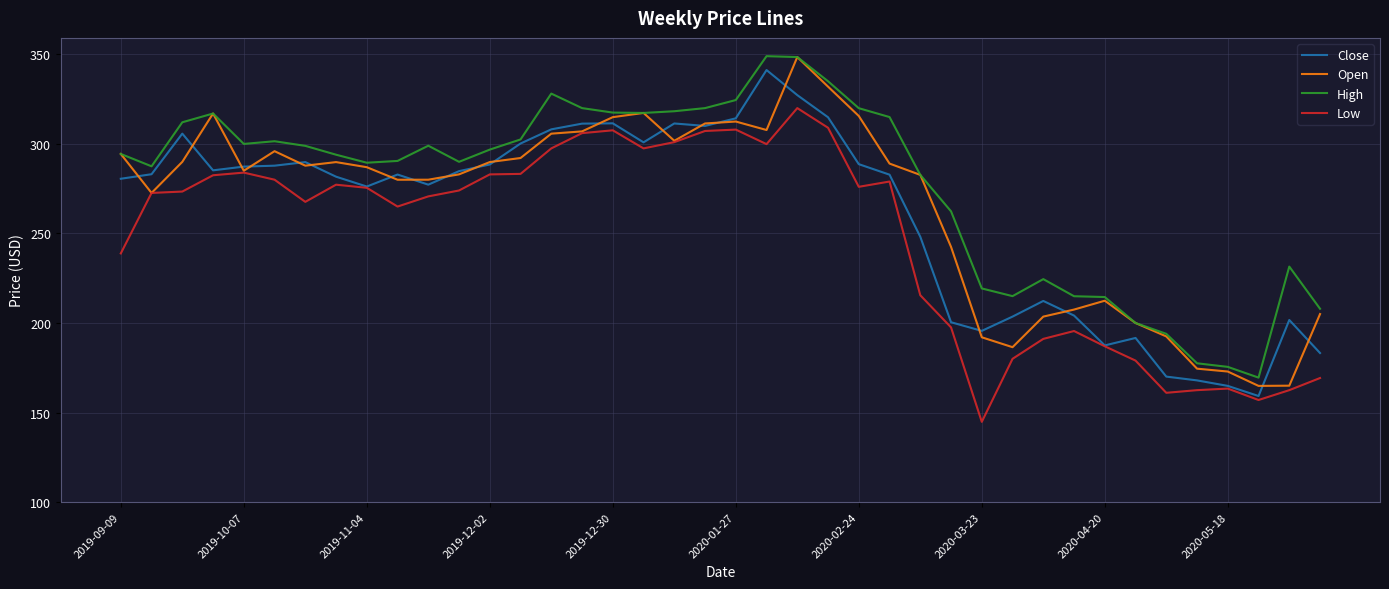

What is the maximum value shown in the chart?

349.0